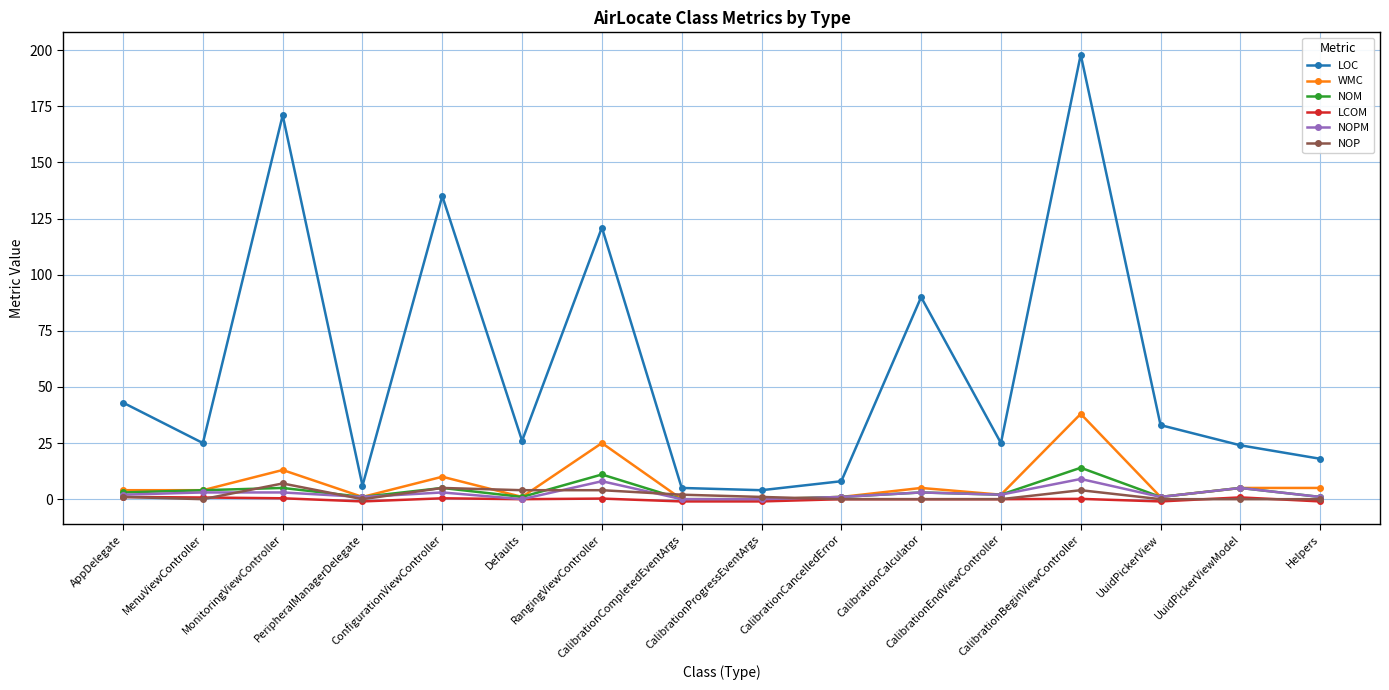

True or false: NOM has more than 0 interior local peaks.

True